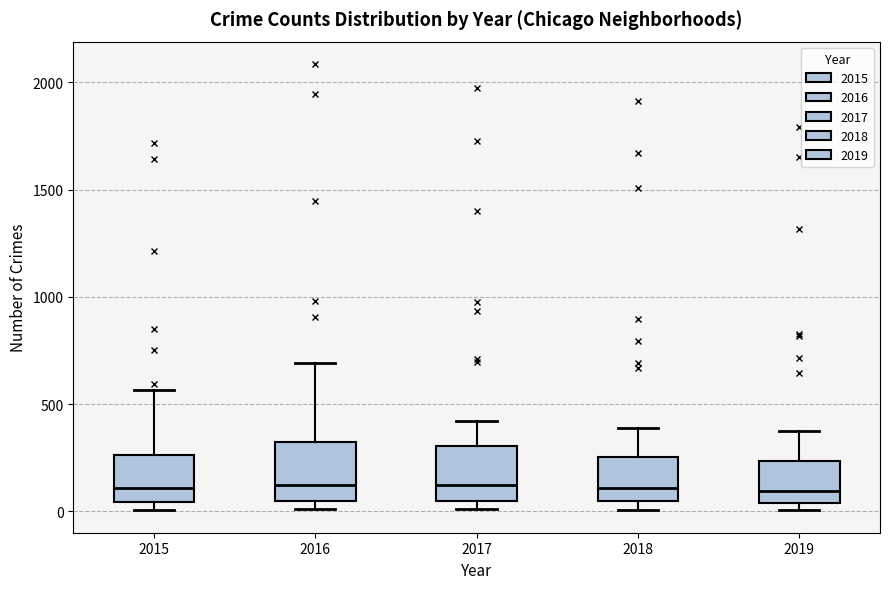

Where is the lower edge of the box at x = 2015 on the y-axis? The values are not printed on the chart, so give them approximately, as read against the axis.

50